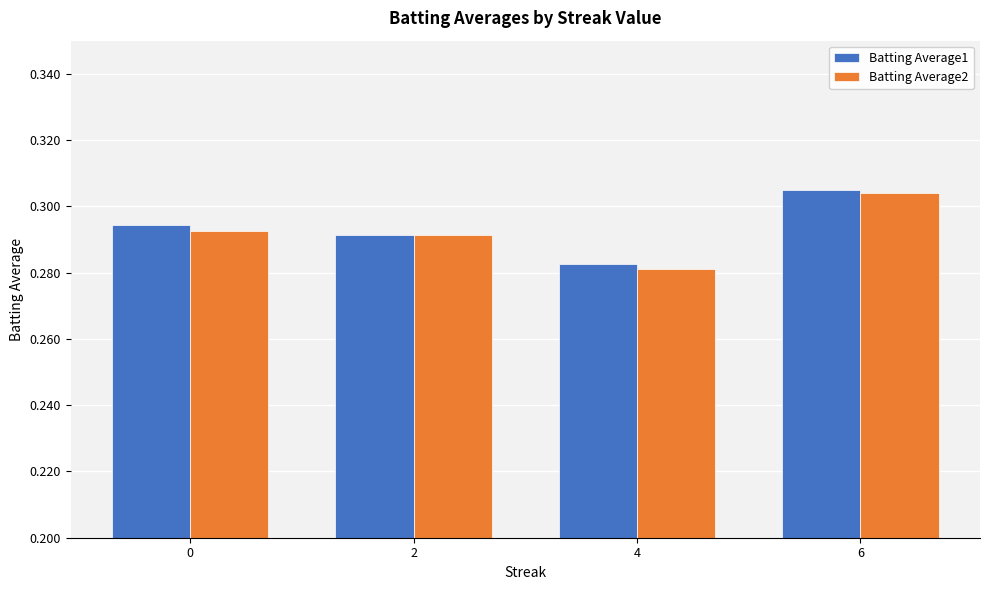

Count the Batting Average2 values in the range 0 to 1.

4